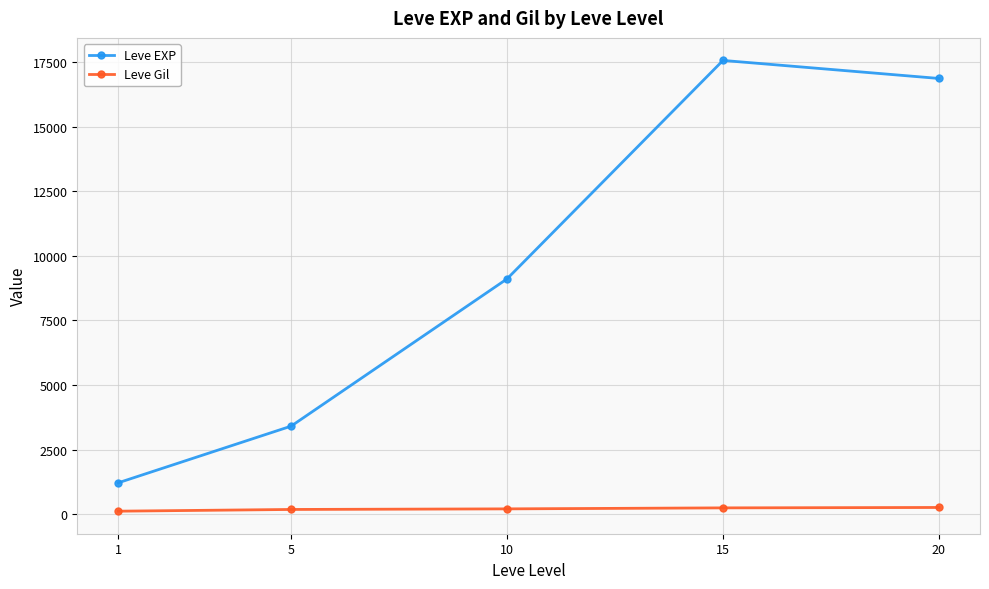

True or false: Leve Gil and Leve EXP intersect in this chart.

False